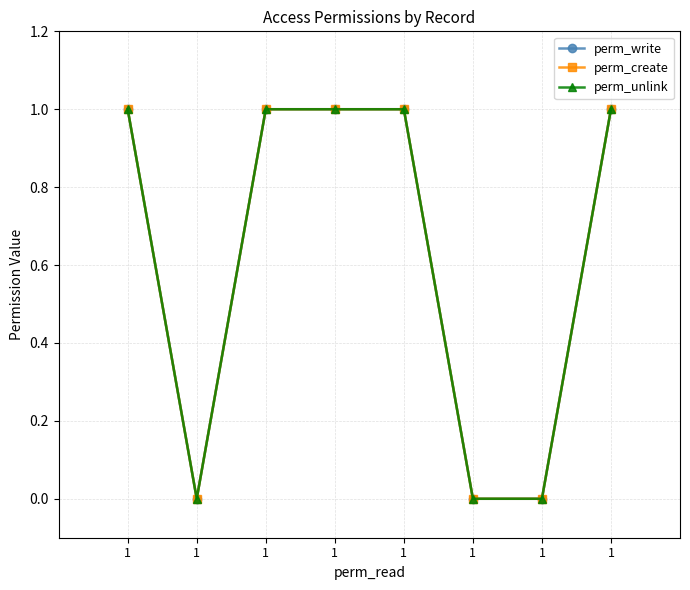

What is the difference between the maximum and second lowest values in the perm_create series?

1